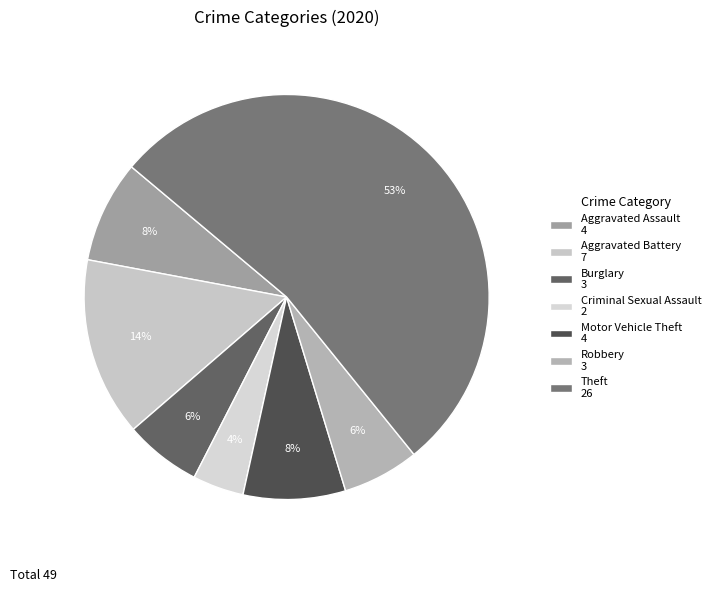

What percentage do Theft and Criminal Sexual Assault together represent?

57.1%